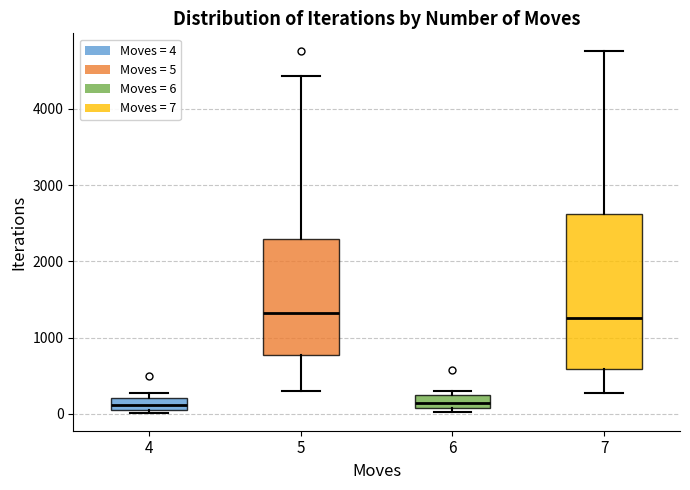

Which box is the tallest, from its lower edge to its upper edge?

7